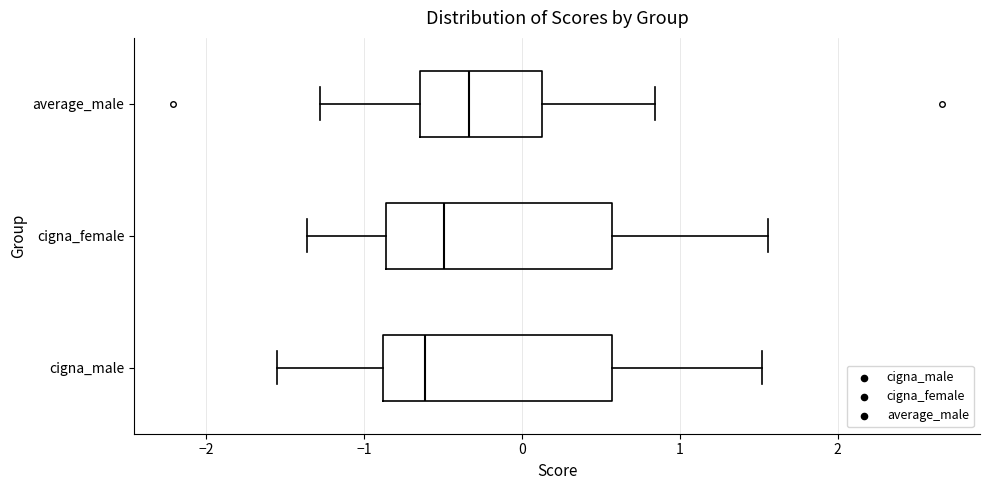

Reading bottom to top, transcribe this box plot: for each box, give where its median line is, the range the box spans, and where its two whiskers end, as read against the x-axis. The values are not printed on the chart, so give them approximately, as read against the axis.

cigna_male: median -0.6, box -0.9 to 0.6, whiskers -1.5 to 1.5
cigna_female: median -0.5, box -0.9 to 0.6, whiskers -1.4 to 1.6
average_male: median -0.3, box -0.6 to 0.1, whiskers -1.3 to 0.8